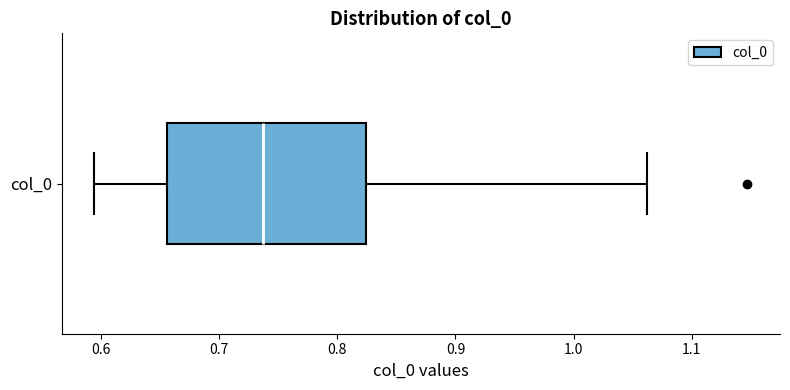

Read this box plot against the x-axis: the position of the median line, the range covered by the box, and the ends of both whiskers. The values are not printed on the chart, so give them approximately, as read against the axis.

median 0.74, box 0.66 to 0.82, whiskers 0.59 to 1.06